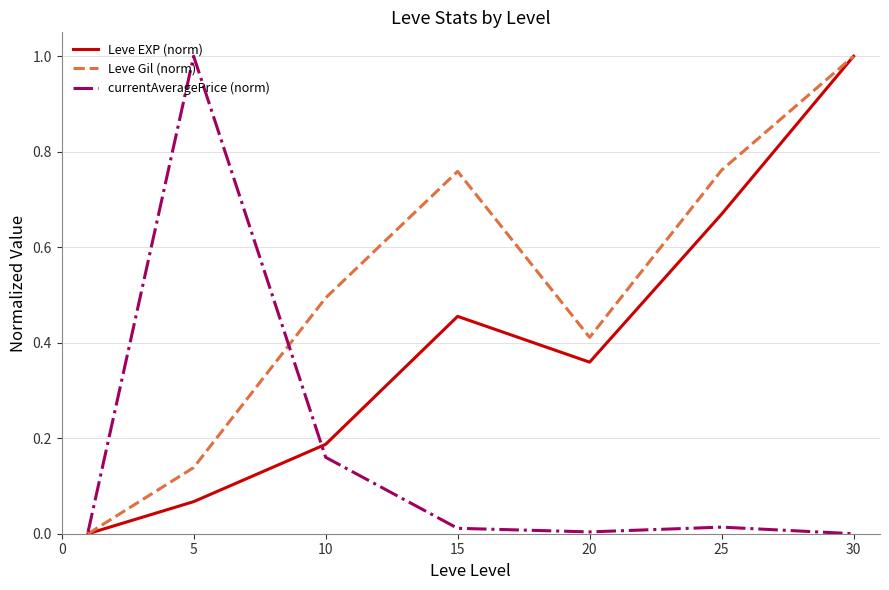

List the series in order of their overall mean, lowest first.

currentAveragePrice (norm), Leve EXP (norm), Leve Gil (norm)